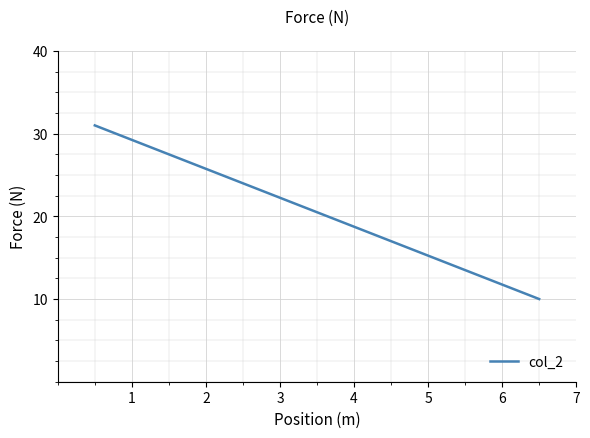

Does the chart display data point markers on the line(s)?

No